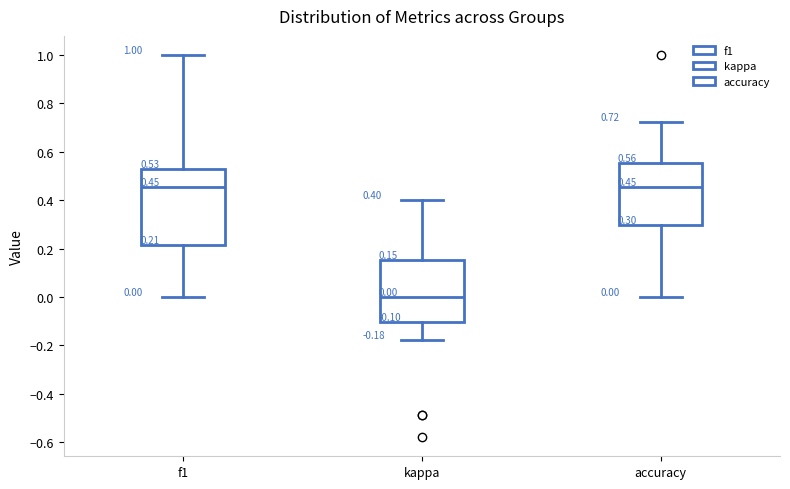

Which box has the lowest median line?

kappa